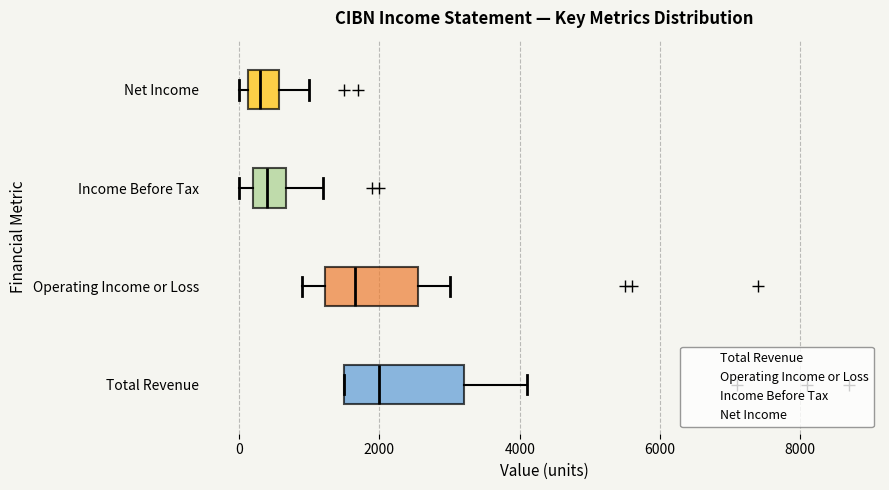

Reading bottom to top, read every box against the x-axis: the position of its median line, the range the box covers, and the ends of its whiskers. The values are not printed on the chart, so give them approximately, as read against the axis.

Total Revenue: median 2000, box 1600 to 3200, whiskers 1600 to 4200
Operating Income or Loss: median 1600, box 1200 to 2600, whiskers 1000 to 3000
Income Before Tax: median 400, box 200 to 600, whiskers 0 to 1200
Net Income: median 400, box 200 to 600, whiskers 0 to 1000